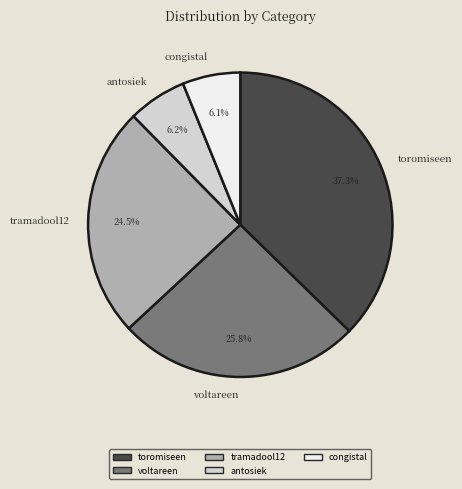

Does any single category account for the majority?

No